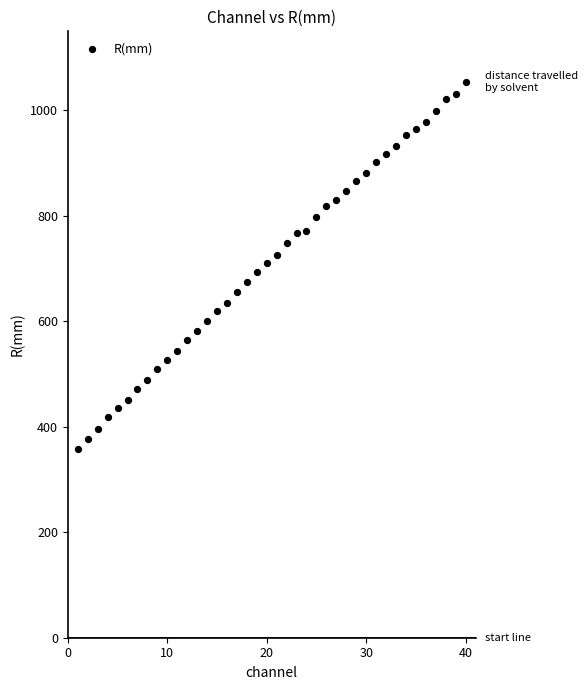

What is the range of X values (max minus min)?

39.0